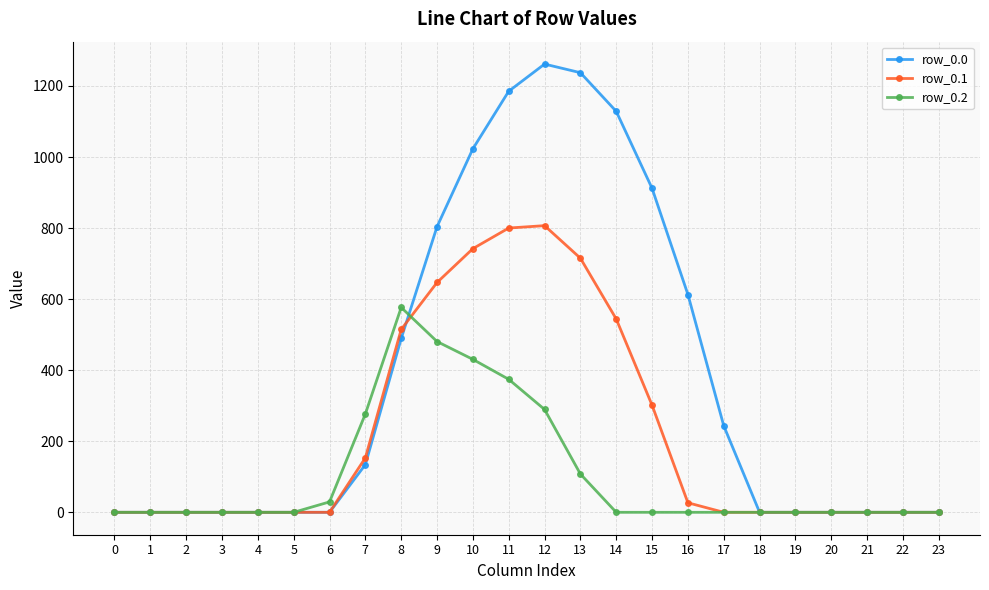

What is the difference between the maximum and minimum values in the row_0.2 series?

576.6